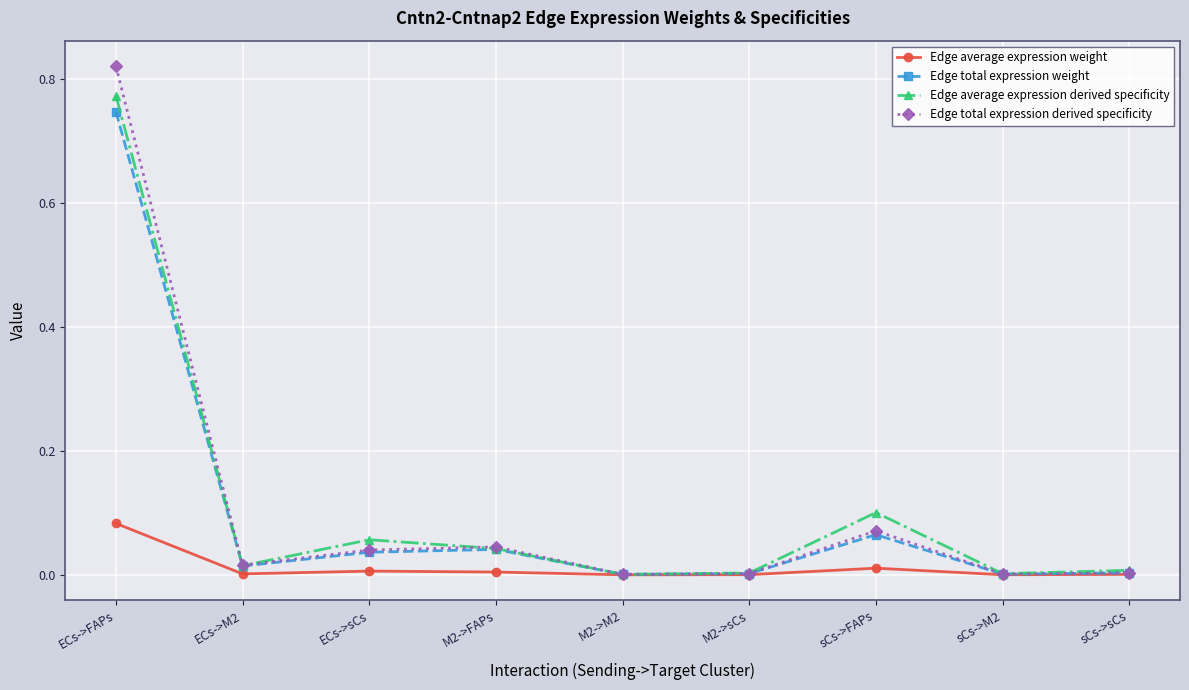

Which category has the highest value in the Edge total expression weight series?

ECs->FAPs